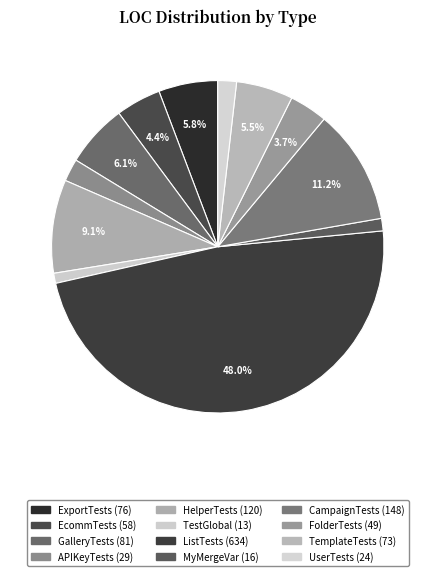

Count the number of slices in the pie.

12